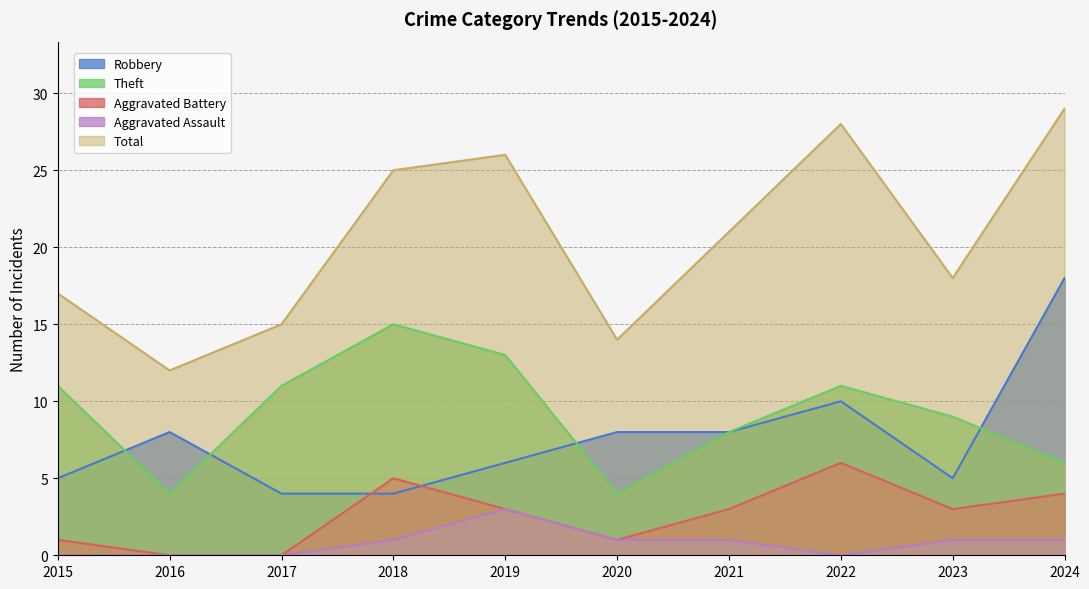

The value of Theft at 2024 is 6. True or false?

True